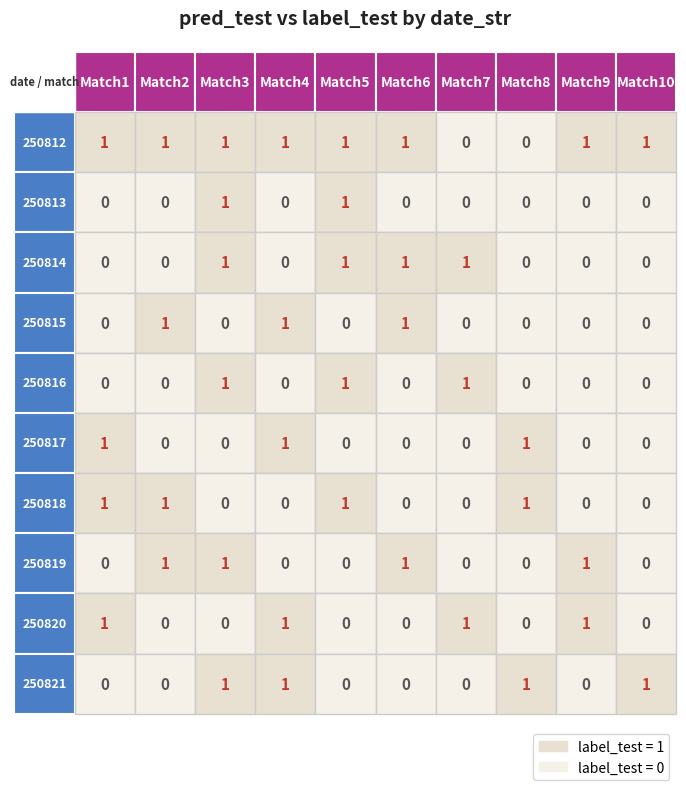

Which series has the largest total across all categories?

250812